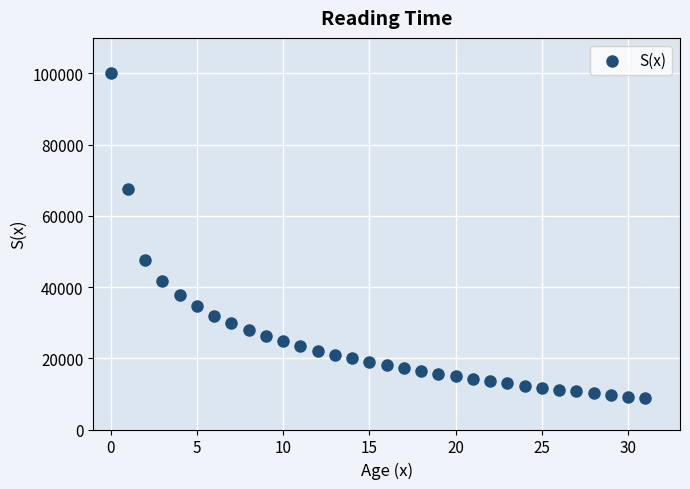

What Y value in the scatter plot is closest to 54365?

47557.2